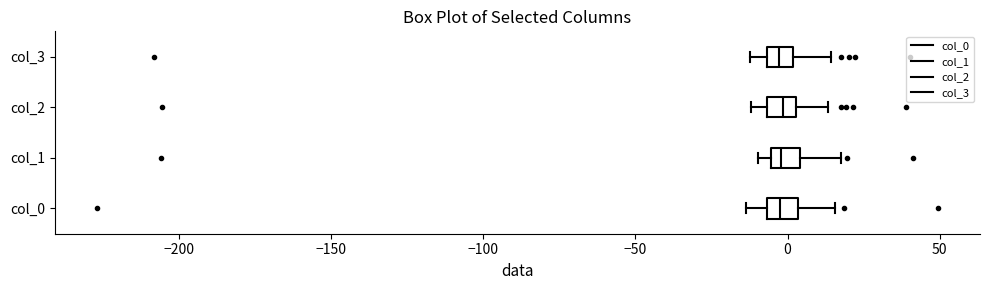

Reading bottom to top, read every box against the x-axis: the position of its median line, the range the box covers, and the ends of its whiskers. The values are not printed on the chart, so give them approximately, as read against the axis.

col_0: median 0, box -5 to 5, whiskers -15 to 15
col_1: median 0, box -5 to 5, whiskers -10 to 20
col_2: median 0, box -5 to 5, whiskers -10 to 15
col_3: median -5 (inside the box), box -5 to 0, whiskers -10 to 15